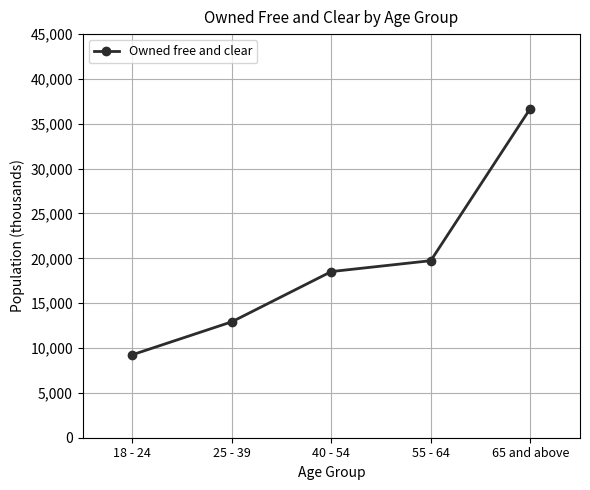

Rank the categories by value from highest to lowest.

65 and above, 55 - 64, 40 - 54, 25 - 39, 18 - 24